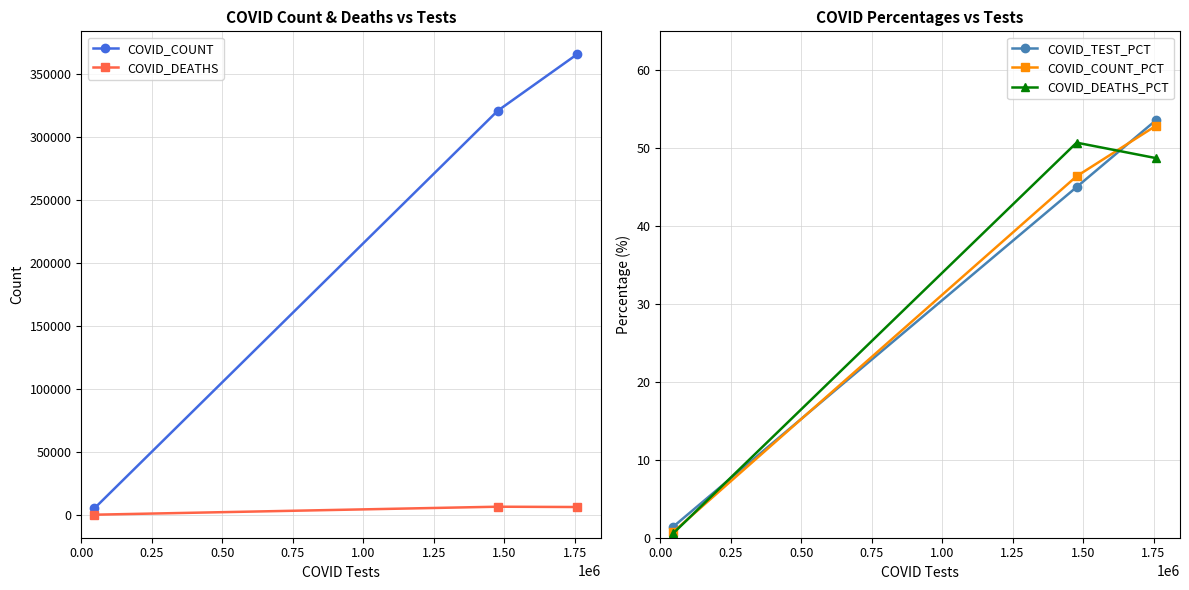

What is the minimum value shown in the chart?

0.6